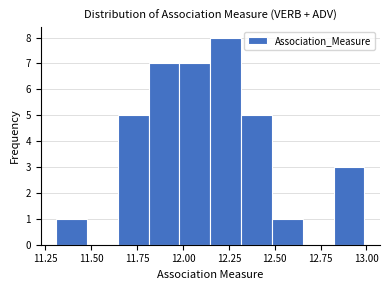

Around what value on the x-axis is the tallest bar? Give the approximate position of its centre, as read against the axis.

12.25